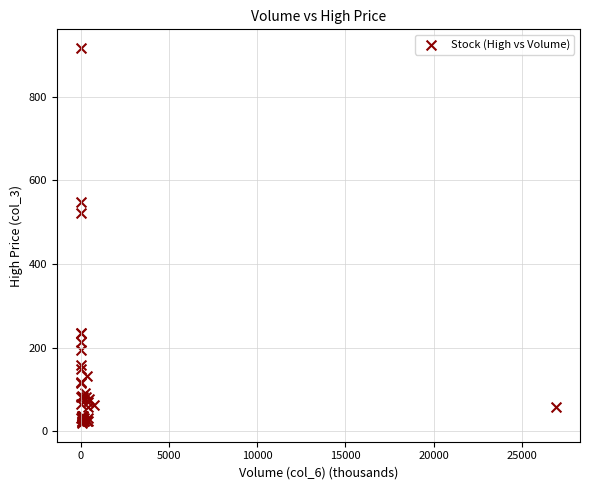

What Y value in the scatter plot is closest to 467?

522.5